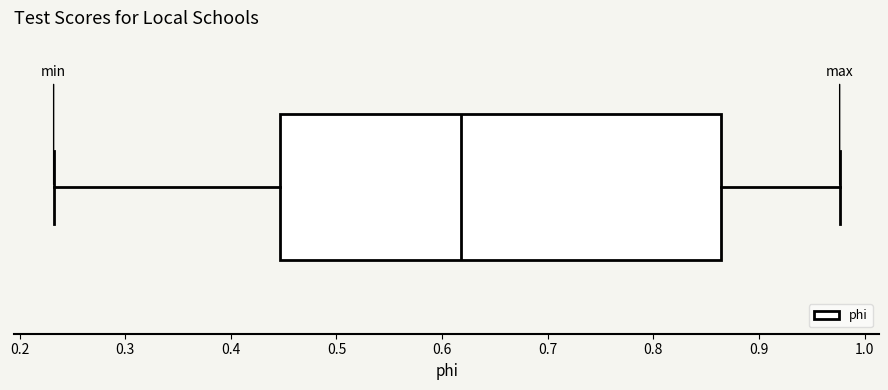

Transcribe this box plot: give where the median line is, the range the box spans, and where the two whiskers end, as read against the x-axis. The values are not printed on the chart, so give them approximately, as read against the axis.

median 0.62, box 0.45 to 0.86, whiskers 0.23 to 0.98